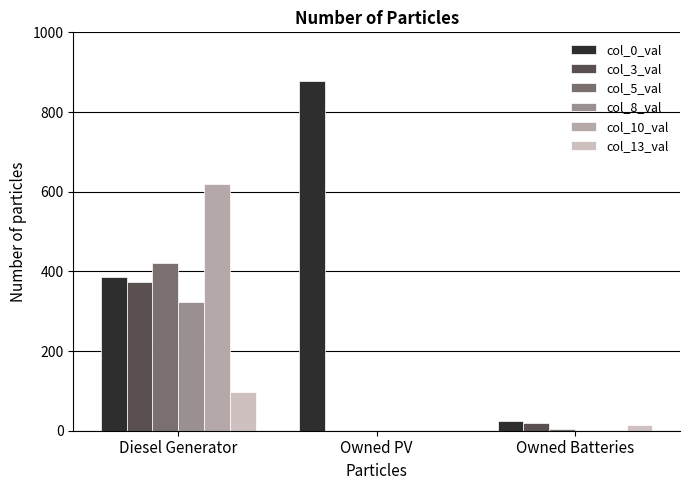

Which label corresponds to the largest value in the chart?

Owned PV